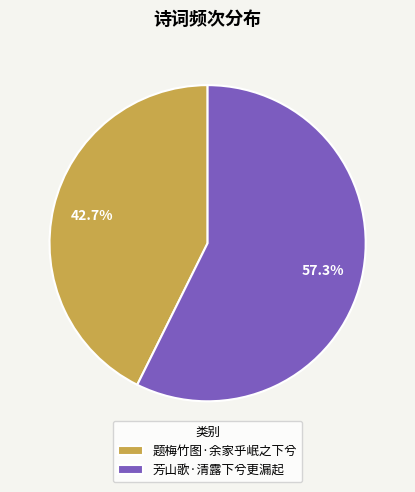

Approximately how many times larger is the value at 题梅竹图·余家乎岷之下兮 compared to 芳山歌·清露下兮更漏起?

0.7